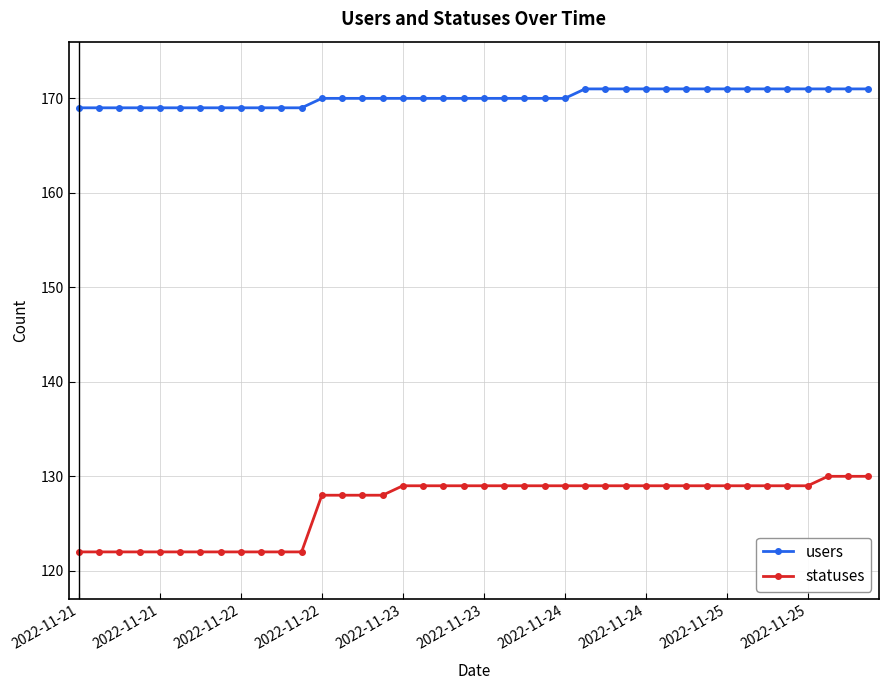

Which series has the largest range (max minus min)?

statuses